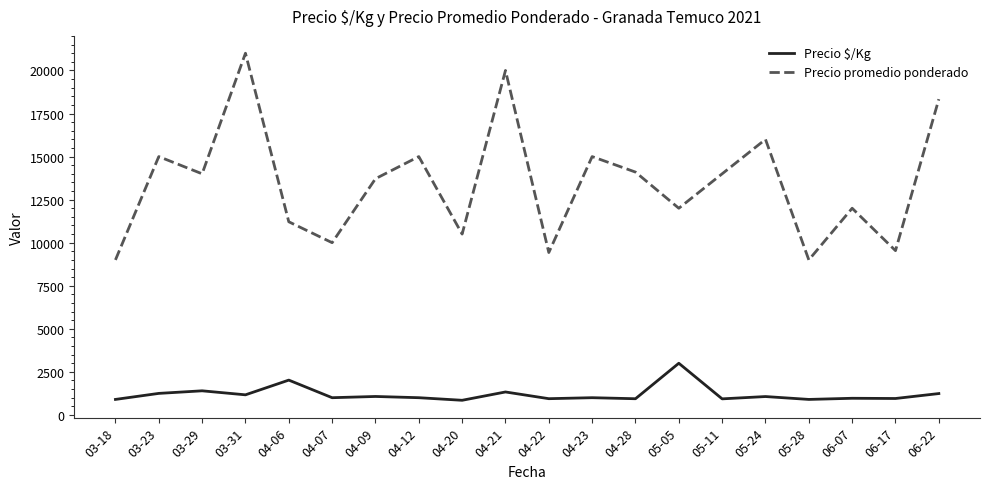

At 04-22, list the series in order from smallest to largest.

Precio $/Kg, Precio promedio ponderado